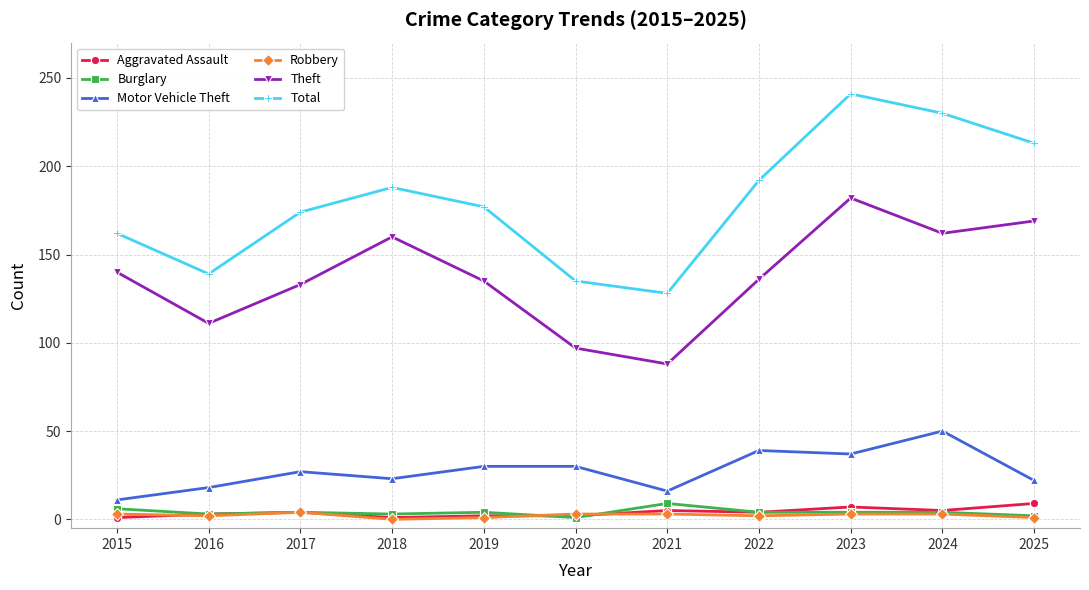

The Theft series shows 179 at 2017. True or false?

False